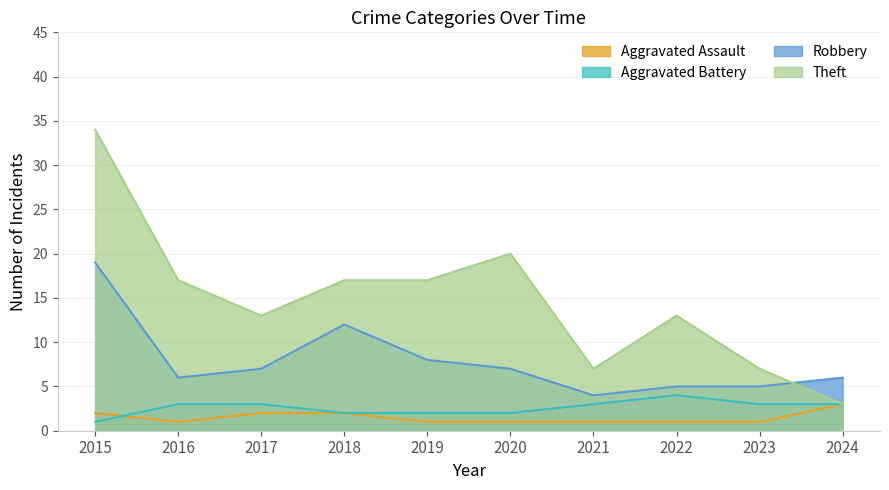

At how many categories does at least one series exceed 27?

1